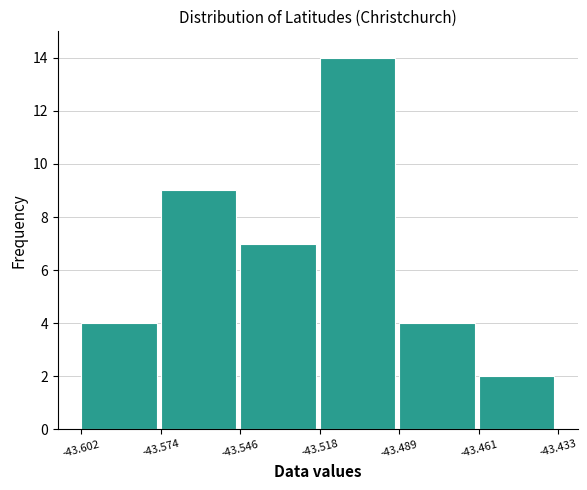

Over which range of the x-axis is the bar tallest?

-43.518 to -43.489